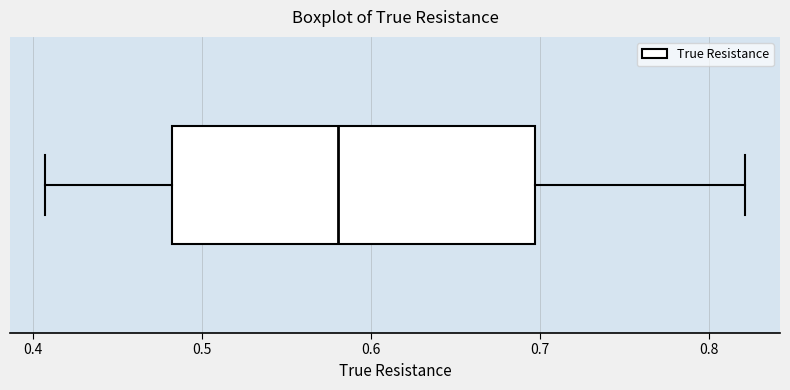

Read this box plot against the x-axis: the position of the median line, the range covered by the box, and the ends of both whiskers. The values are not printed on the chart, so give them approximately, as read against the axis.

median 0.58, box 0.48 to 0.70, whiskers 0.41 to 0.82